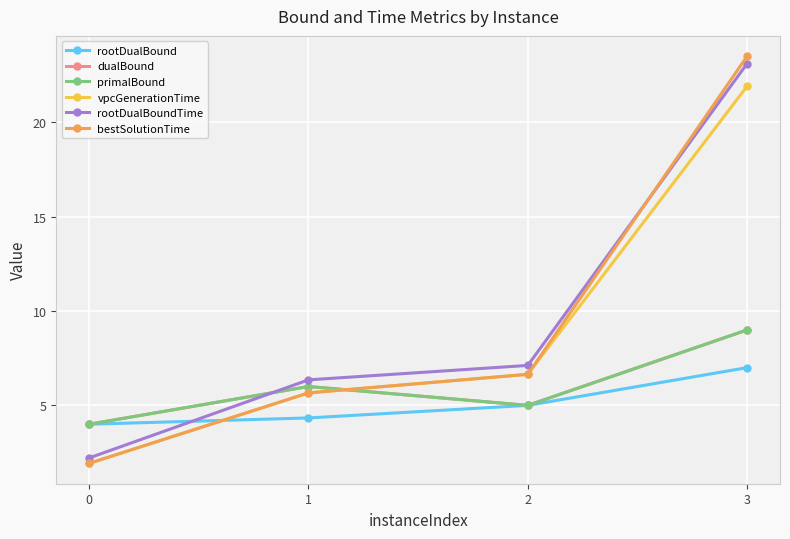

Is it true that primalBound equals 9.0 at 3?

True